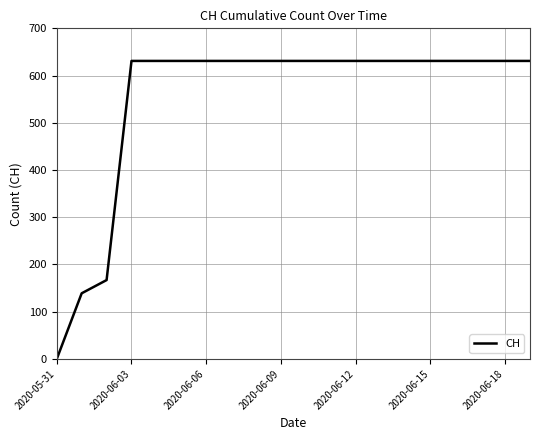

Does the chart display data point markers on the line(s)?

No